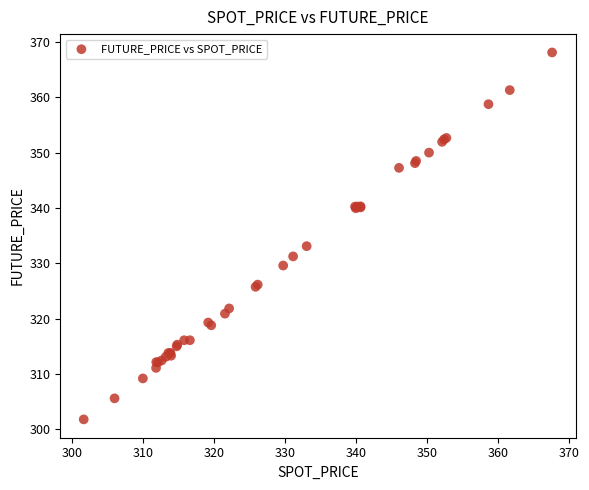

What Y value in the scatter plot is closest to 334?

333.1